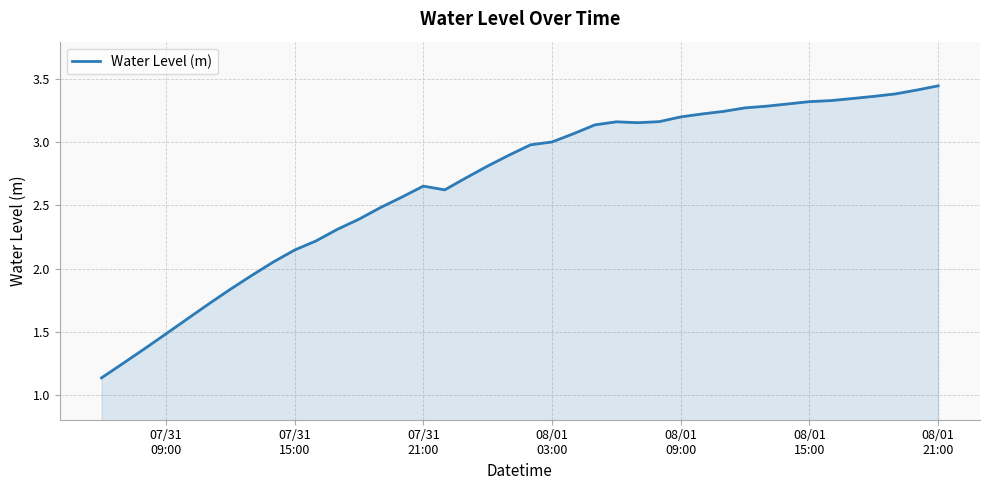

What is the difference between the maximum and second lowest values?

2.2